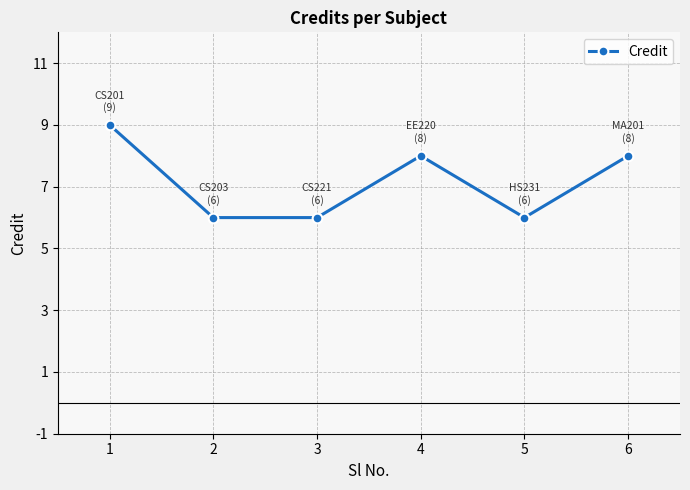

What is the sum of the values at 3 and 2?

12